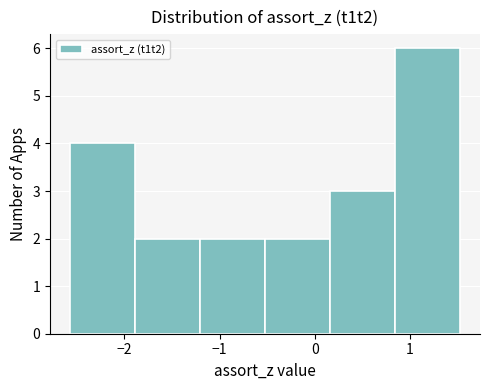

Reading left to right, transcribe this chart: for each bar, give the range it covers on the x-axis and its height. Neither the bar edges nor the heights are printed on the chart, so give them approximately, as read against the axes.

-2.6 to -1.9: 4
-1.9 to -1.2: 2
-1.2 to -0.5: 2
-0.5 to 0.2: 2
0.2 to 0.8: 3
0.8 to 1.5: 6